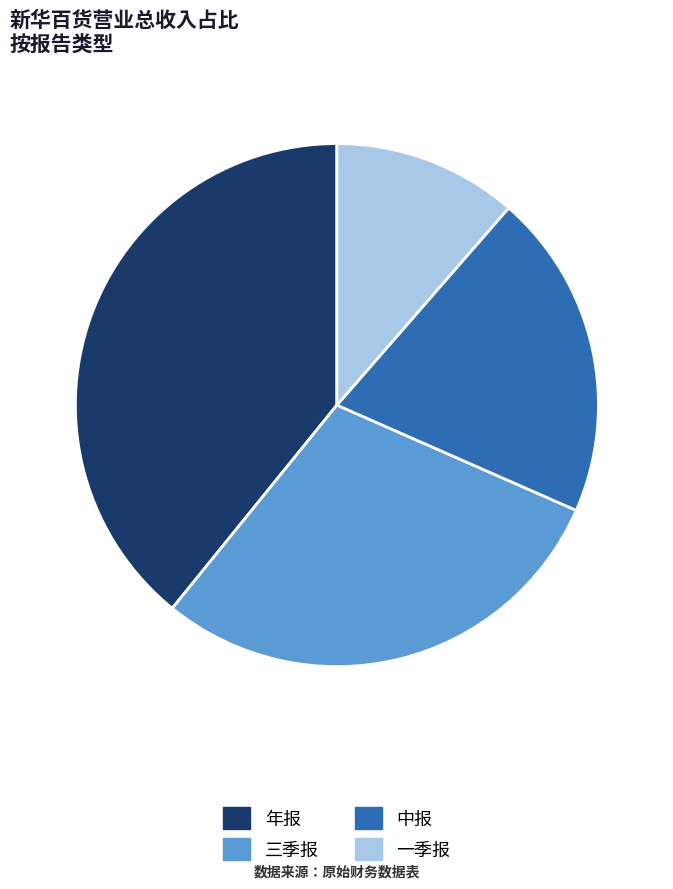

Do 中报 and 一季报 together represent more than half of the pie?

No